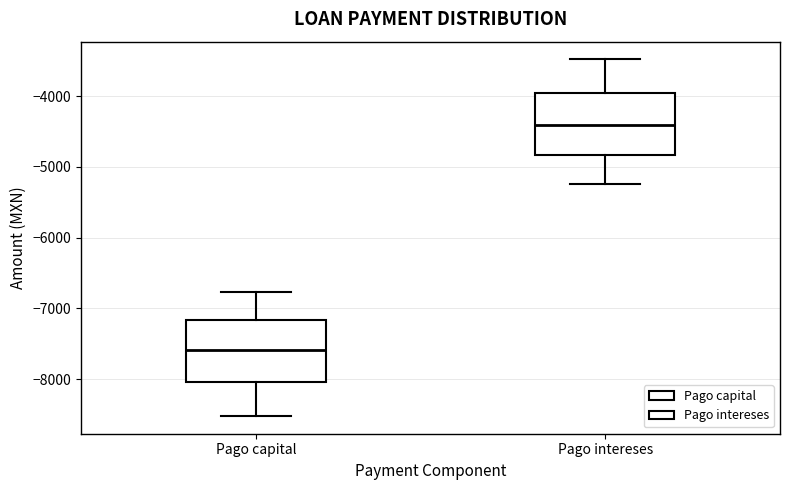

Reading left to right, read every box against the y-axis: the position of its median line, the range the box covers, and the ends of its whiskers. The values are not printed on the chart, so give them approximately, as read against the axis.

Pago capital: median -7600, box -8000 to -7200, whiskers -8500 to -6800
Pago intereses: median -4400, box -4800 to -4000, whiskers -5200 to -3500